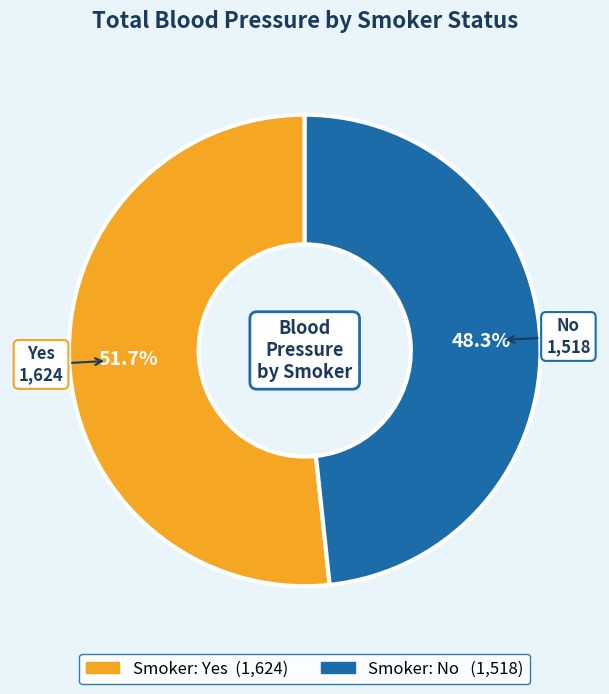

Does any single category account for the majority?

Yes